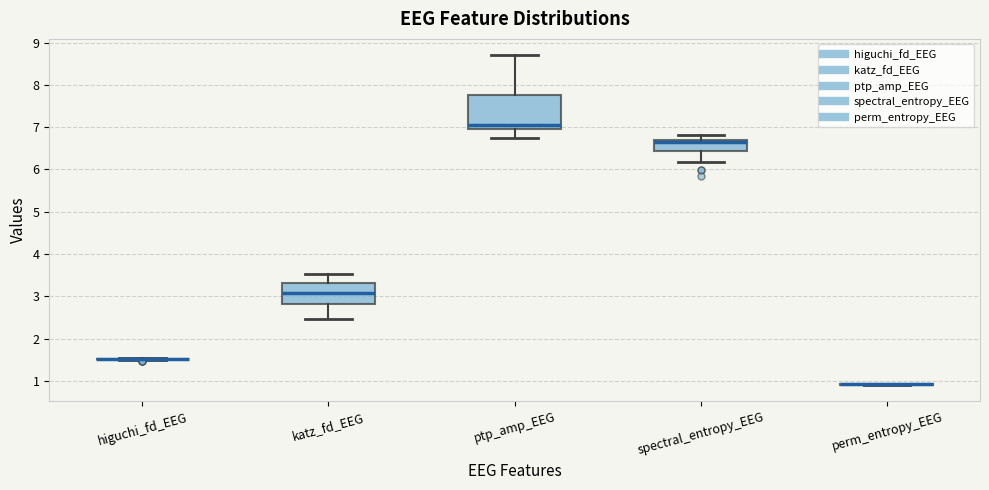

Comparing the boxes themselves (not the whiskers), which one is the tallest?

ptp_amp_EEG